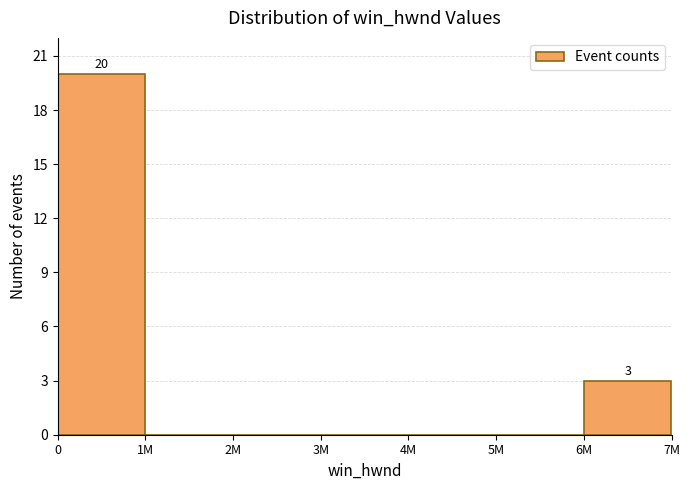

Reading left to right, what are all the values shown in this chart?

0=20	1M=0	2M=0	3M=0	4M=0	5M=0	6M=3